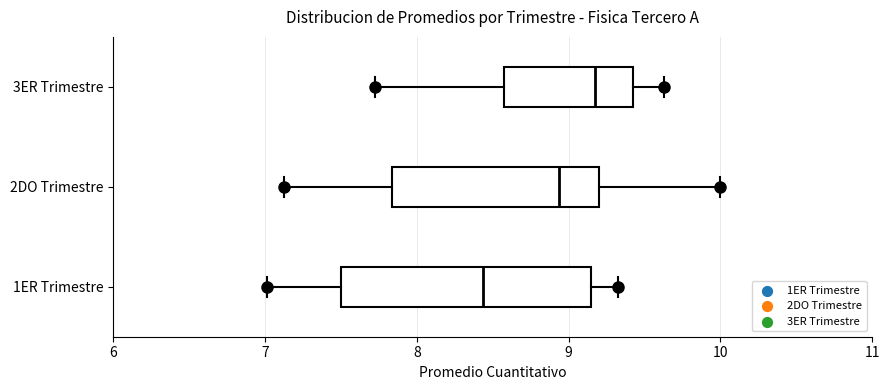

Where does the median line of the box for 3ER Trimestre sit on the x-axis? The values are not printed on the chart, so give them approximately, as read against the axis.

9.2